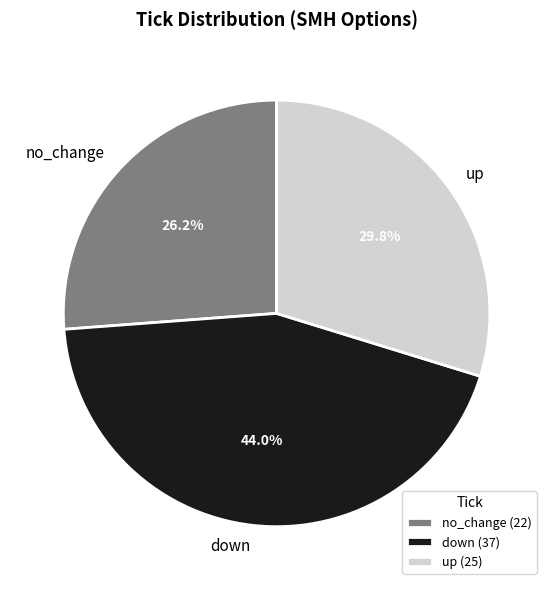

What percentage do no_change and down together represent?

70.2%